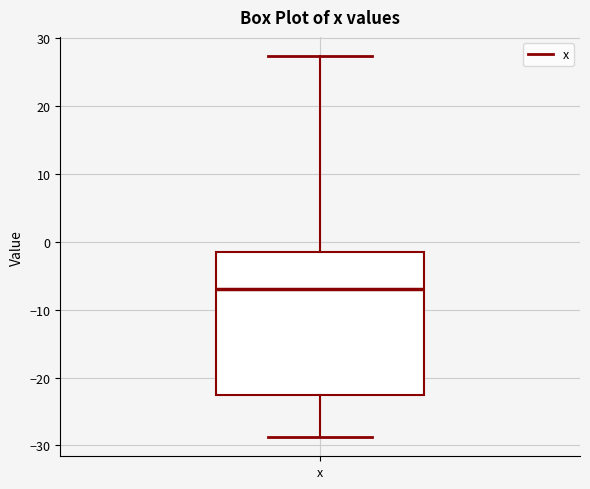

Where does the median line of the box for x sit on the y-axis? The values are not printed on the chart, so give them approximately, as read against the axis.

-7